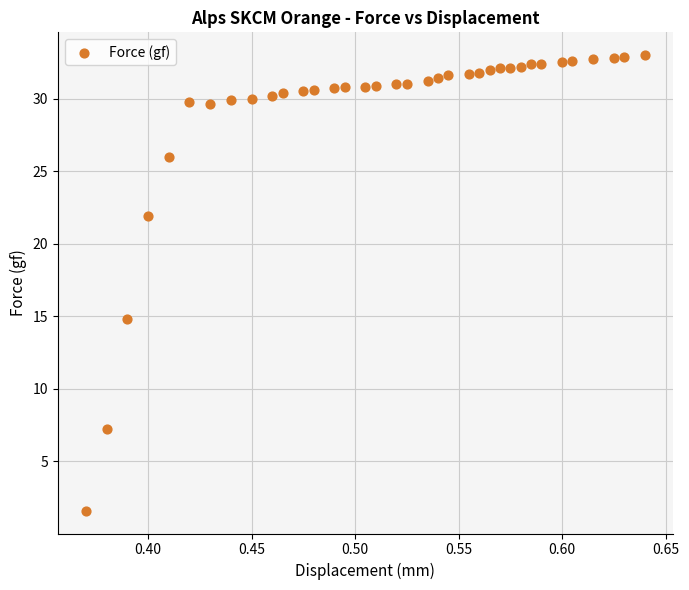

What Y value in the scatter plot is closest to 17?

14.8